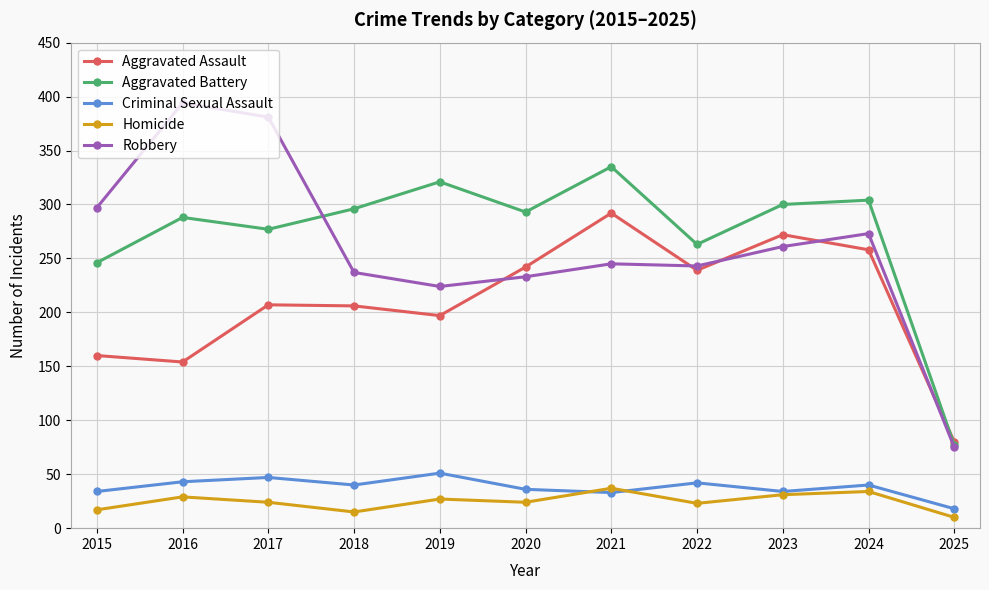

At which category does Criminal Sexual Assault reach its first local valley?

2018